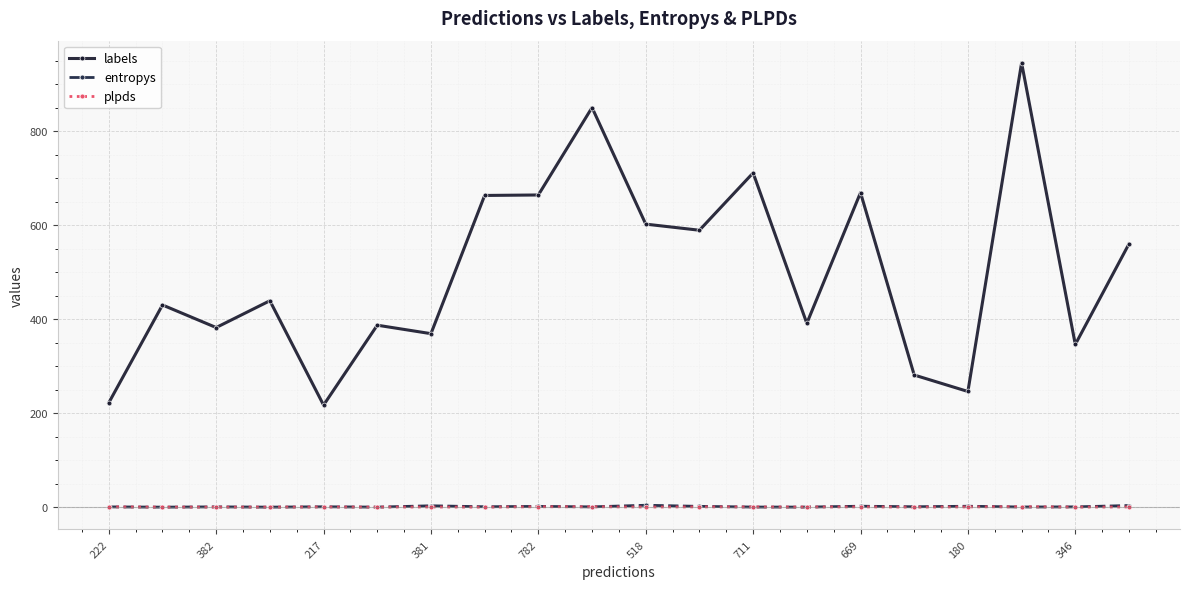

What is the value of the labels point at the 4th from the left?

439.0